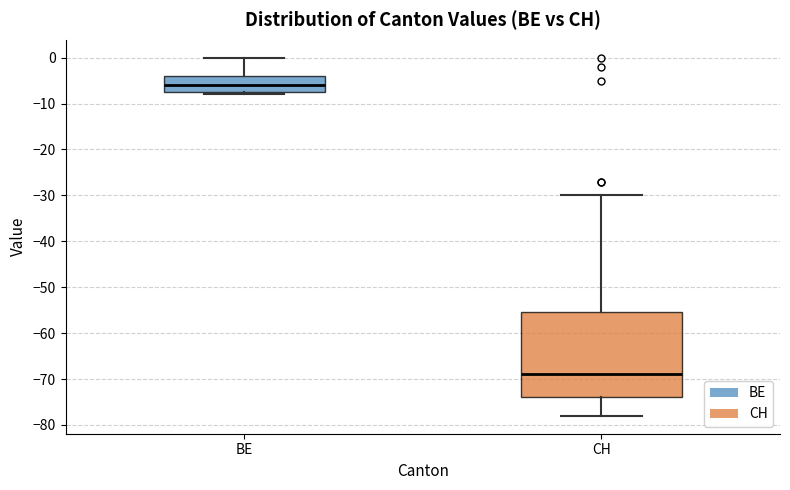

Which box has the highest median line?

BE